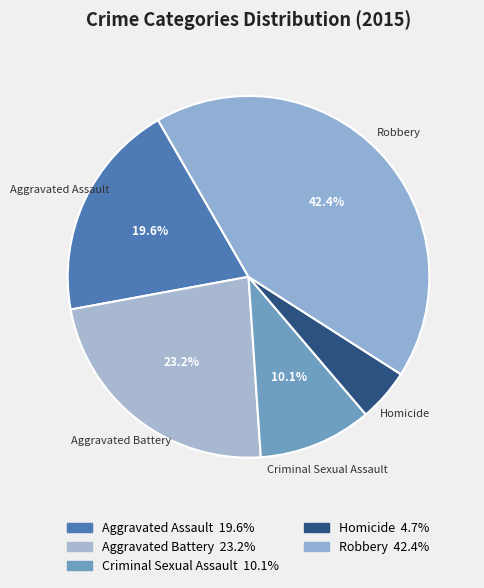

Count the number of slices in the pie.

5